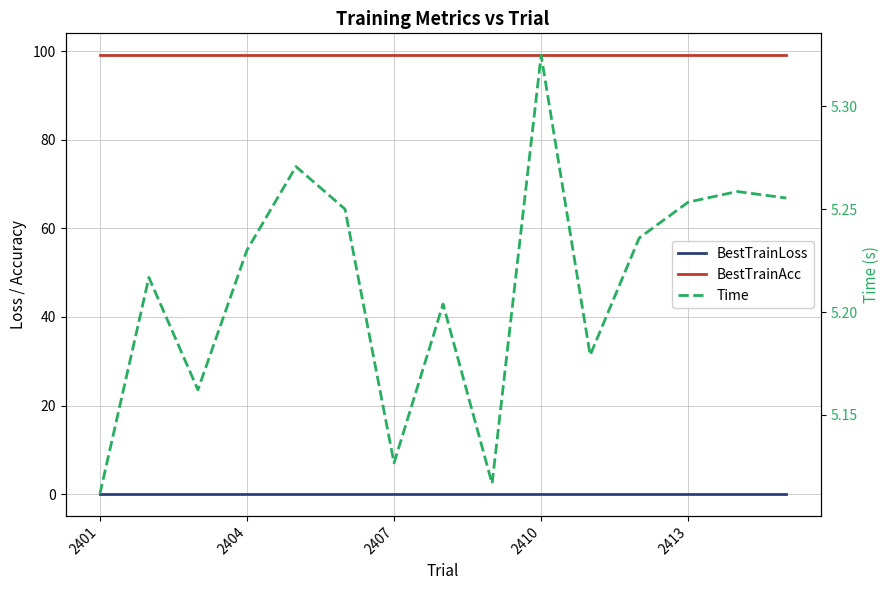

Reading right to left, what are all the values shown in this chart?

BestTrainLoss: 0.0	0.0	0.0	0.0	0.0	0.0	0.0	0.0	0.0	0.0	0.0	0.0	0.0	0.0	0.0
BestTrainAcc: 99.1	99.1	99.1	99.1	99.1	99.1	99.1	99.1	99.1	99.1	99.1	99.1	99.1	99.1	99.1
Time: 5.3	5.3	5.3	5.2	5.2	5.3	5.1	5.2	5.1	5.3	5.3	5.2	5.2	5.2	5.1